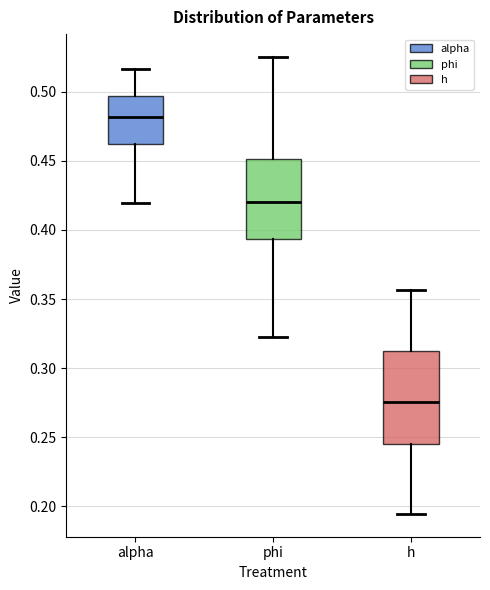

Comparing the boxes themselves (not the whiskers), which one is the tallest?

h